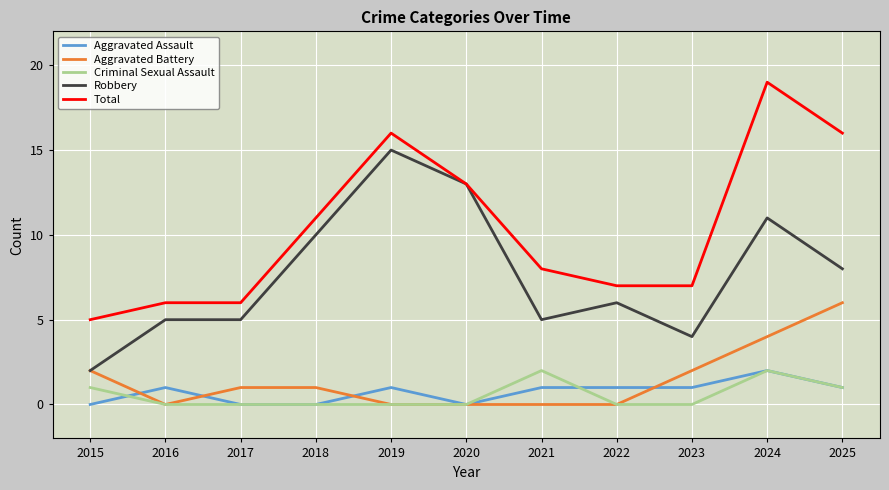

How many values in the Robbery series are below 6?

5